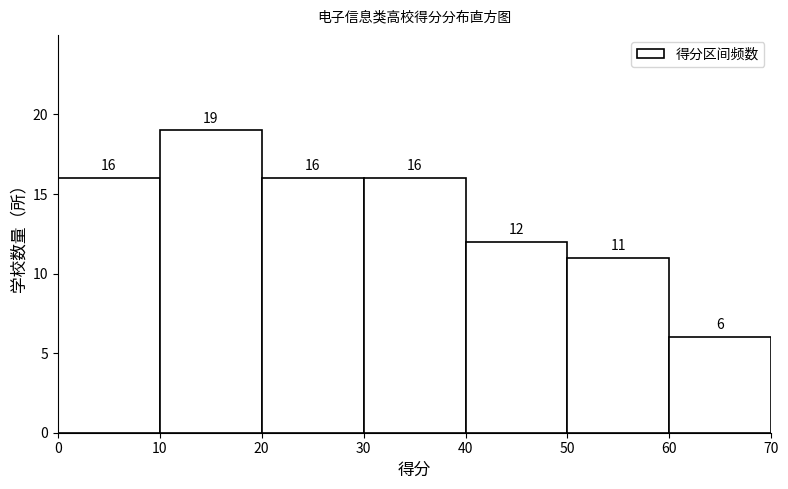

Reading left to right, transcribe this chart: for each bar, give the range it covers on the x-axis and its height.

0 to 10: 16
10 to 20: 19
20 to 30: 16
30 to 40: 16
40 to 50: 12
50 to 60: 11
60 to 70: 6